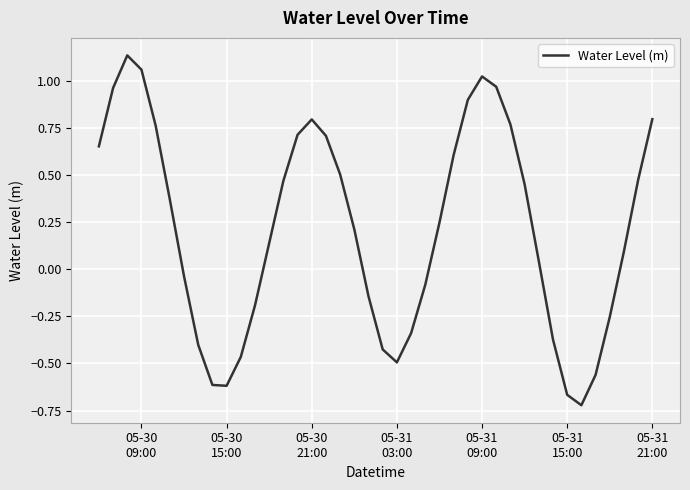

How many lines are shown in the chart?

1